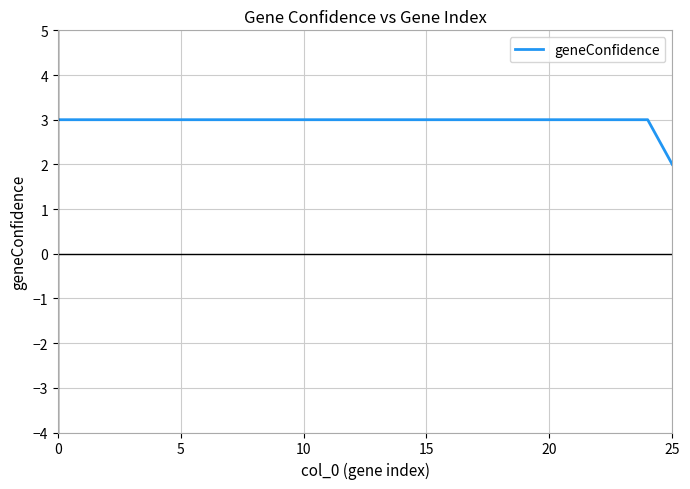

What is the greatest value displayed?

3